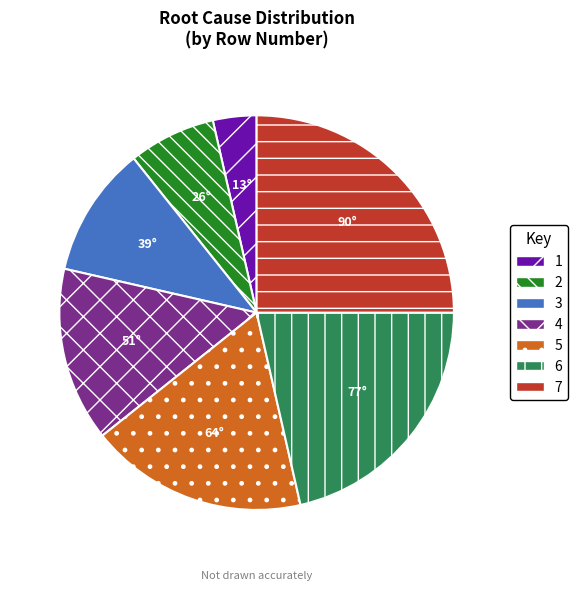

Count the number of slices in the pie.

7